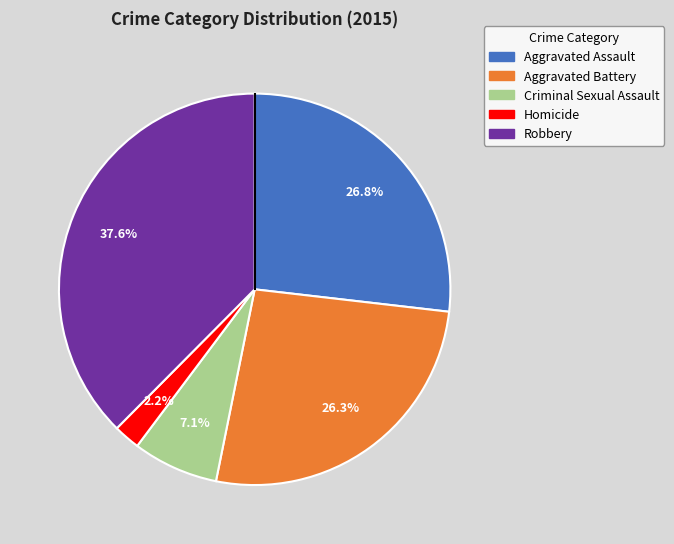

Does any single category account for the majority?

No